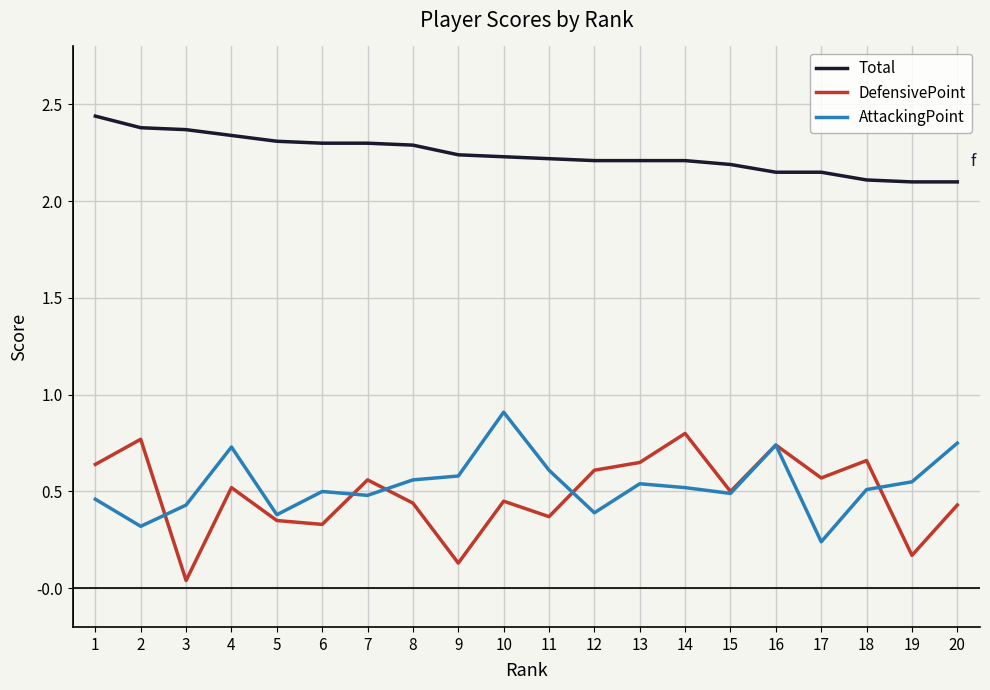

Rank the series at 19 from highest to lowest value.

Total, AttackingPoint, DefensivePoint